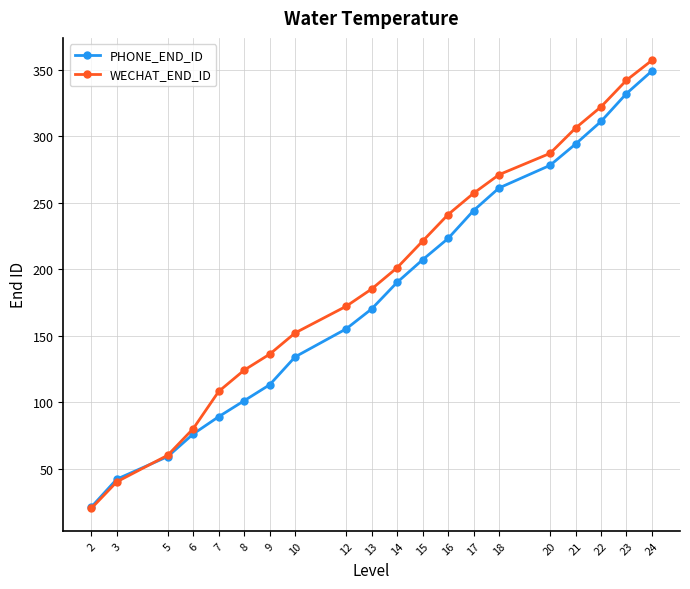

Is it true that WECHAT_END_ID equals 416 at 20?

False